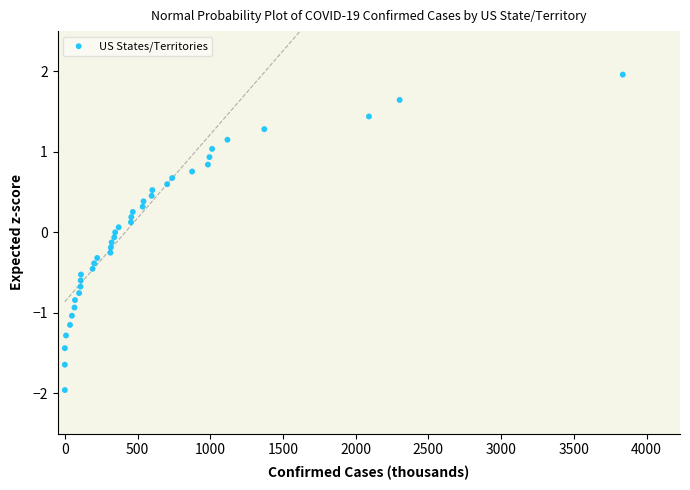

What is the range of Y values (max minus min)?

3.9